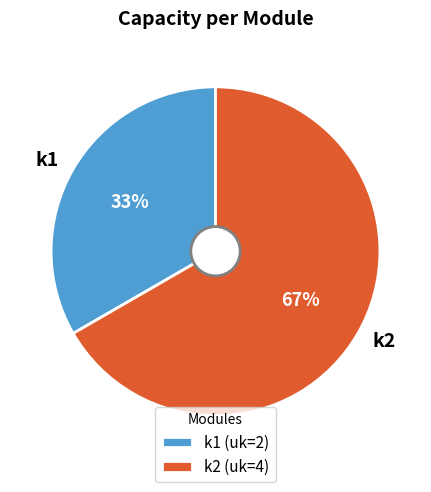

Which category has the biggest portion of the pie?

k2